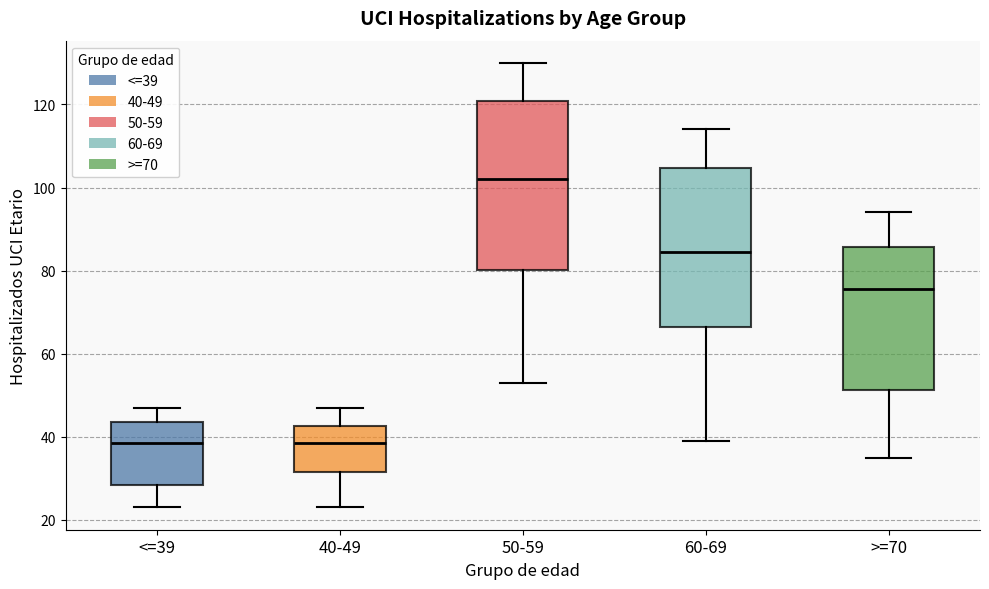

Comparing the boxes themselves (not the whiskers), which one is the tallest?

50-59